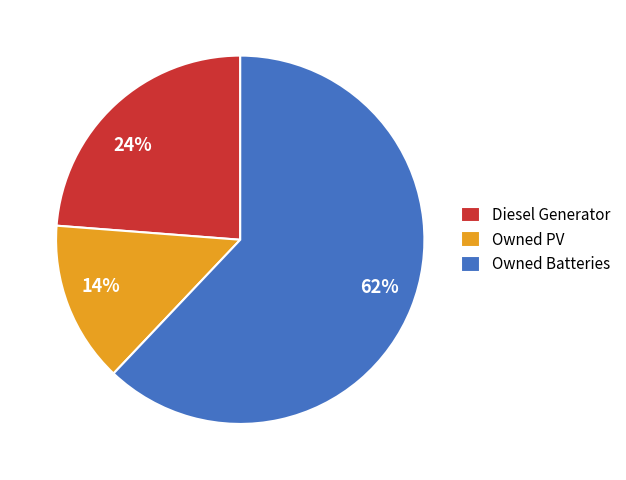

Does Owned PV represent more than half of the total?

No